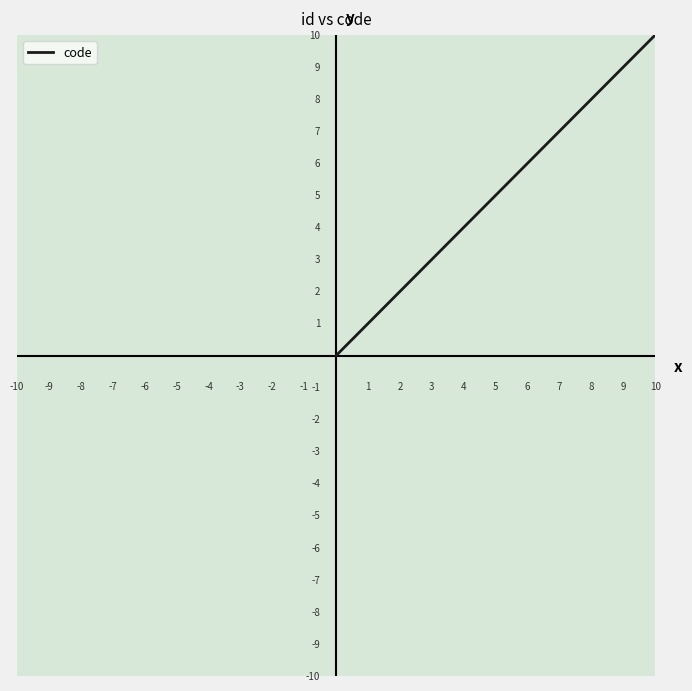

What is the difference between the maximum and minimum values?

10